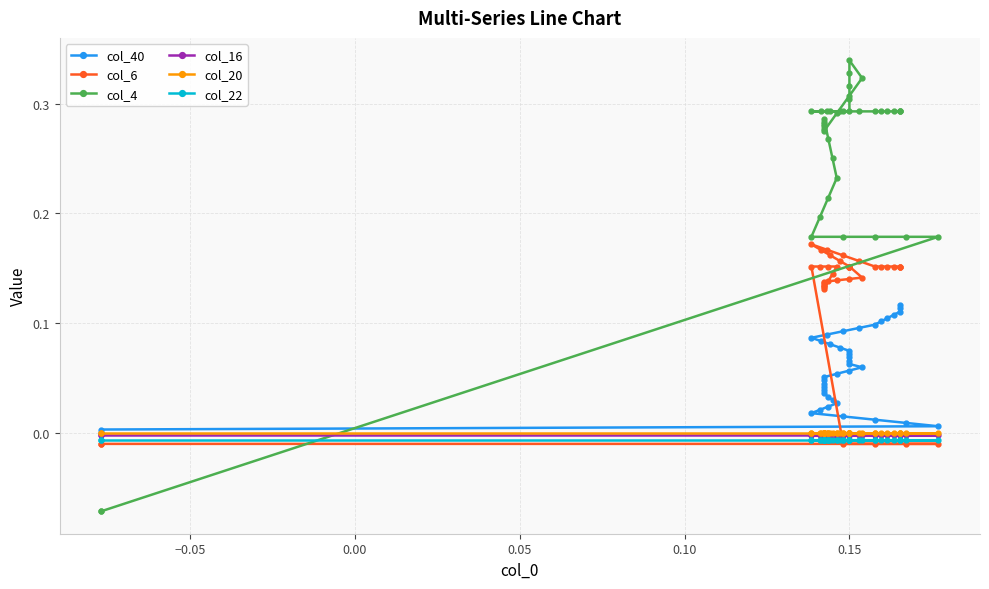

Is it true that col_20 equals -0.0 at 14?

False